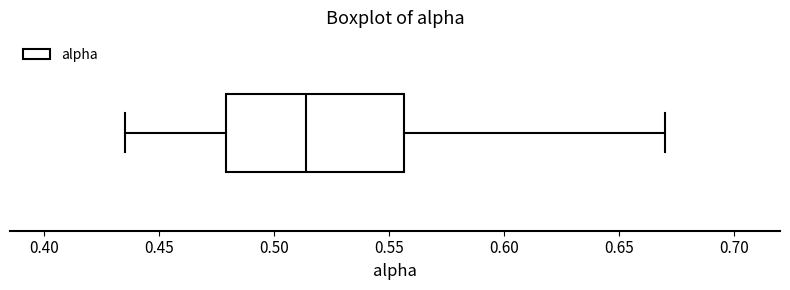

Transcribe this box plot: give where the median line is, the range the box spans, and where the two whiskers end, as read against the x-axis. The values are not printed on the chart, so give them approximately, as read against the axis.

median 0.515, box 0.480 to 0.555, whiskers 0.435 to 0.670